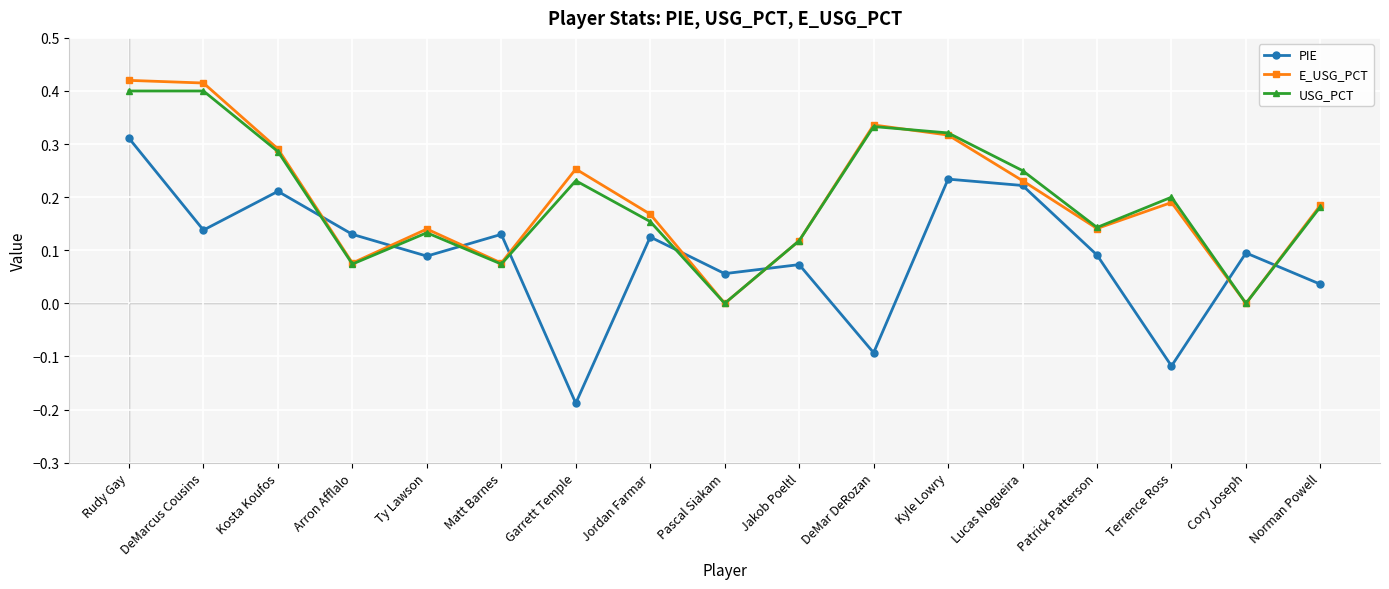

Which series has the widest spread of values?

PIE